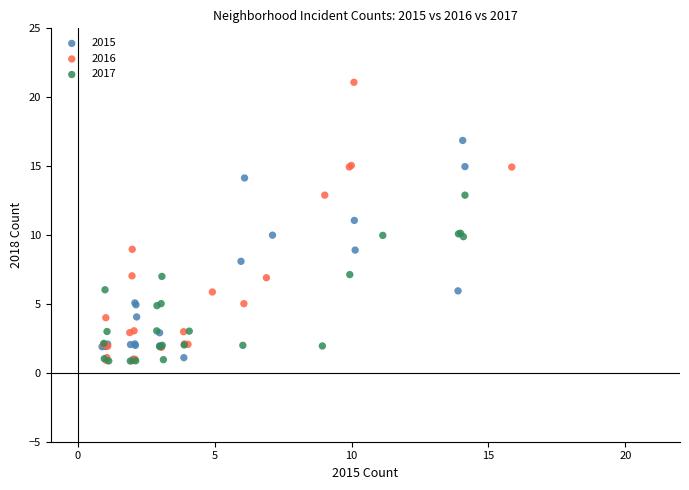

Which series contains the highest Y value?

2016